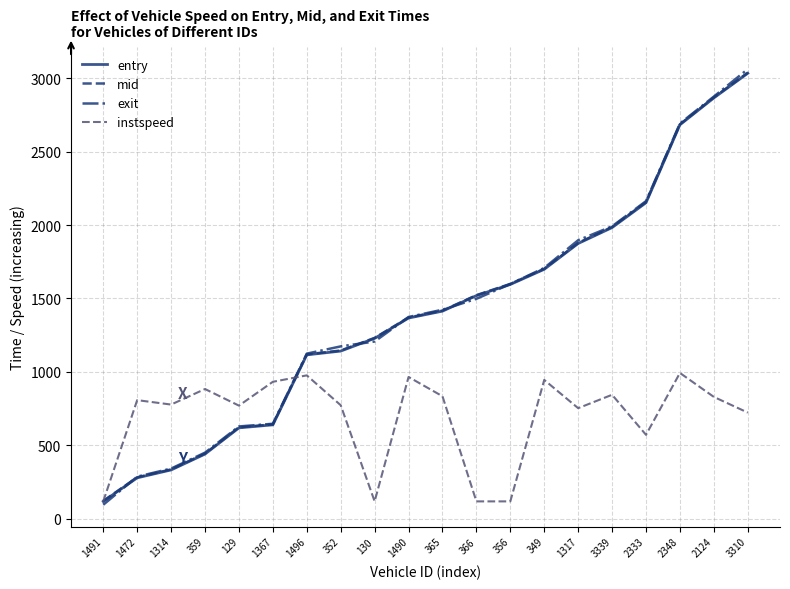

How many categories are shown in the chart?

20